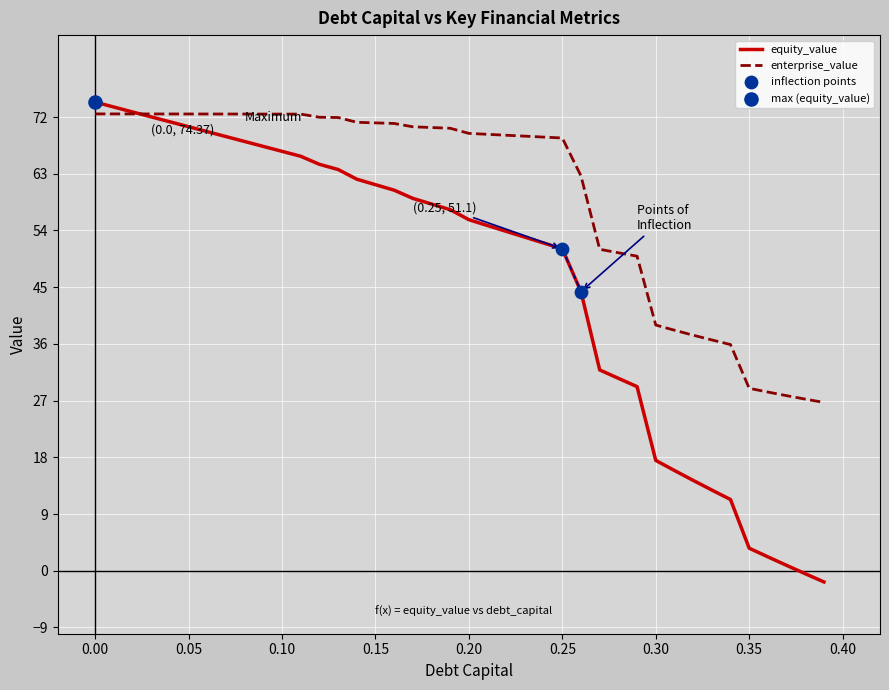

What are all the series names shown in the legend?

equity_value, enterprise_value